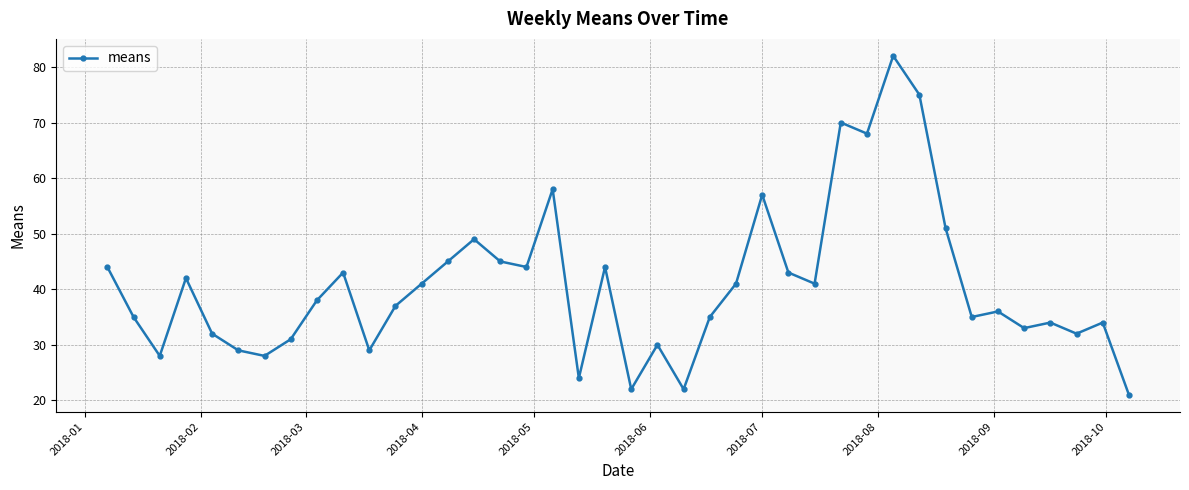

What is the greatest value displayed?

82